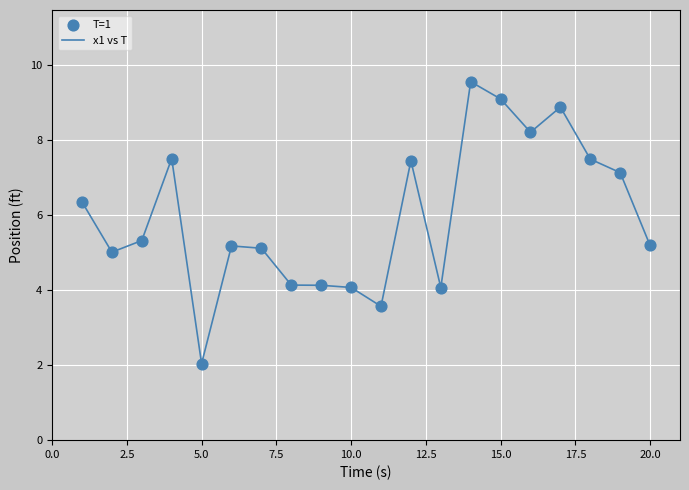

What is the maximum value shown in the chart?

9.5